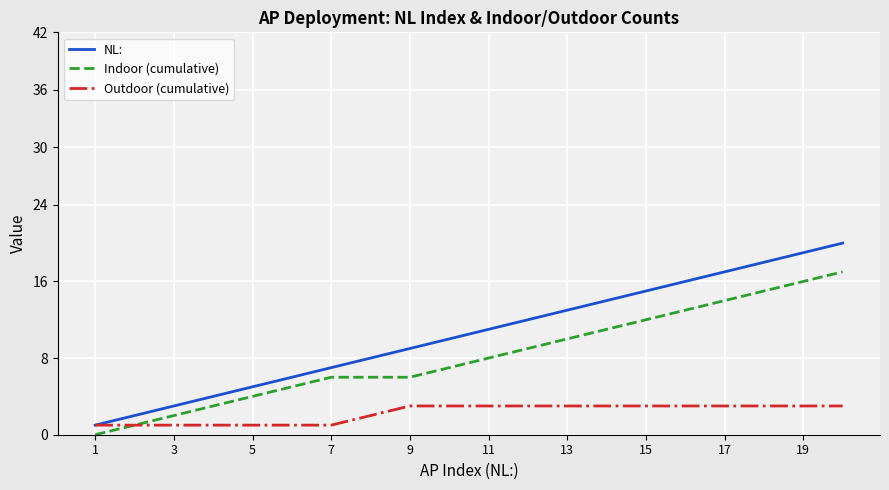

True or false: NL: and Indoor (cumulative) intersect in this chart.

False